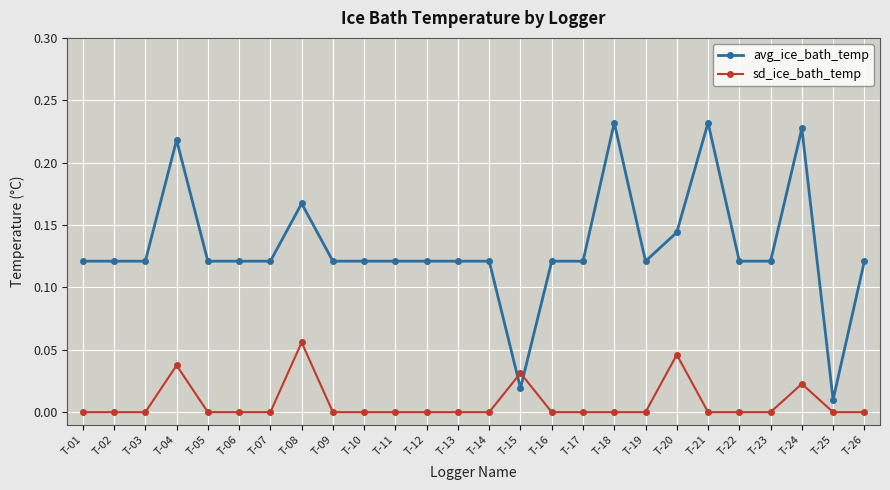

True or false: avg_ice_bath_temp has more than 2 points higher than both neighbors.

True